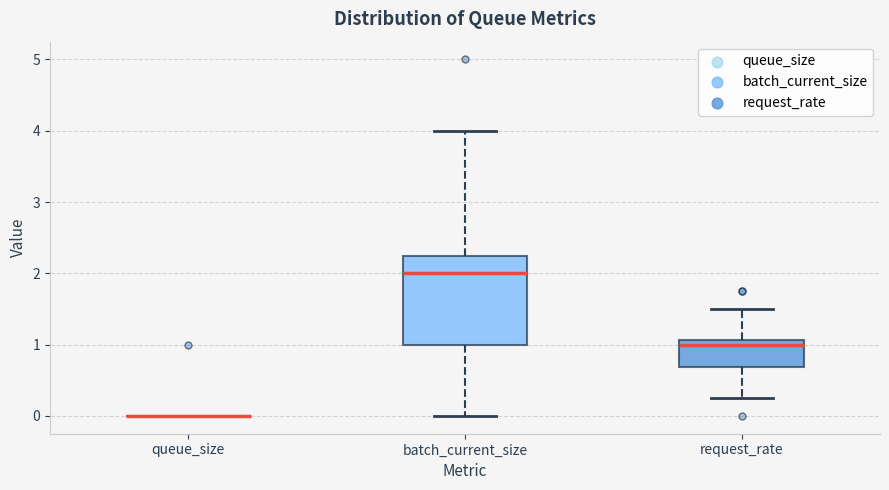

Where is the lower edge of the box for request_rate on the y-axis? The values are not printed on the chart, so give them approximately, as read against the axis.

0.7